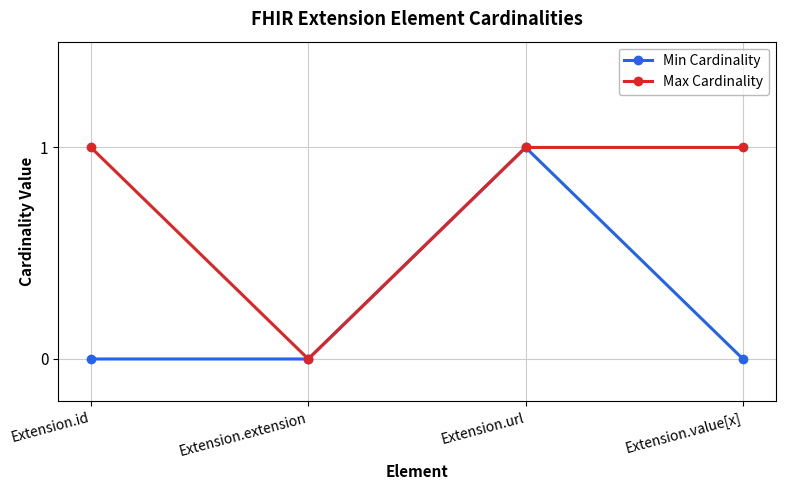

Which series has the largest total across all categories?

Max Cardinality